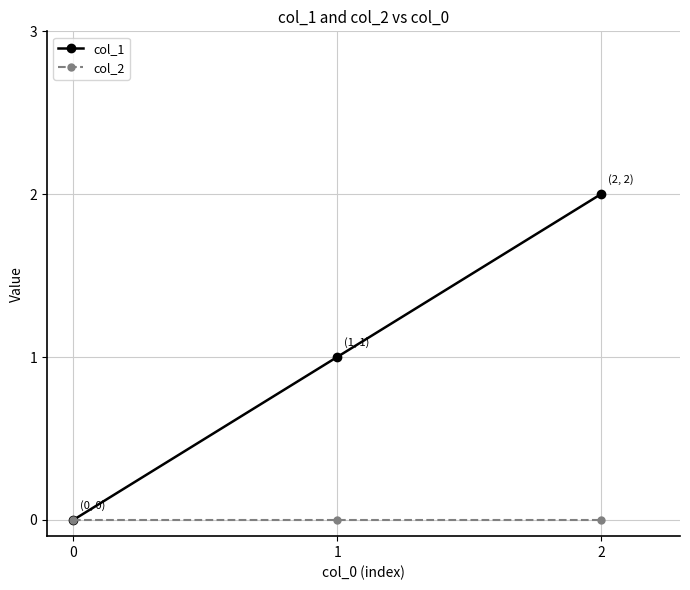

Which series has the largest range (max minus min)?

col_1